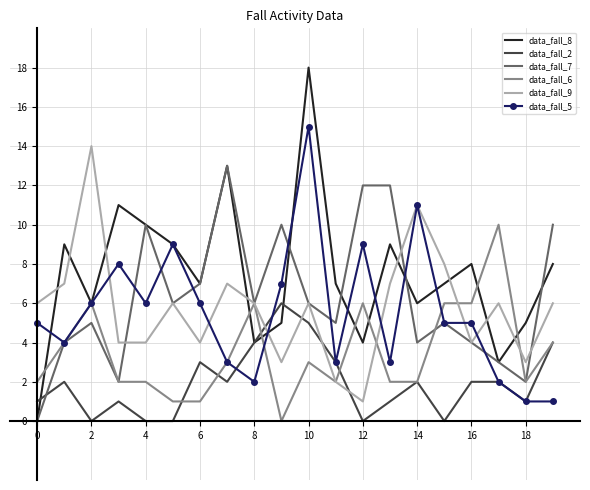

Reading left to right, extract all data points from this chart.

data_fall_8: 0	9	6	11	10	9	7	13	4	5	18	7	4	9	6	7	8	3	5	8
data_fall_2: 1	2	0	1	0	0	3	2	4	6	5	3	0	1	2	0	2	2	1	4
data_fall_7: 0	4	5	2	10	6	7	13	6	10	6	5	12	12	4	5	4	3	2	10
data_fall_6: 2	4	6	2	2	1	1	3	6	0	3	2	6	2	2	6	6	10	2	4
data_fall_9: 6	7	14	4	4	6	4	7	6	3	6	2	1	7	11	8	4	6	3	6
data_fall_5: 5	4	6	8	6	9	6	3	2	7	15	3	9	3	11	5	5	2	1	1